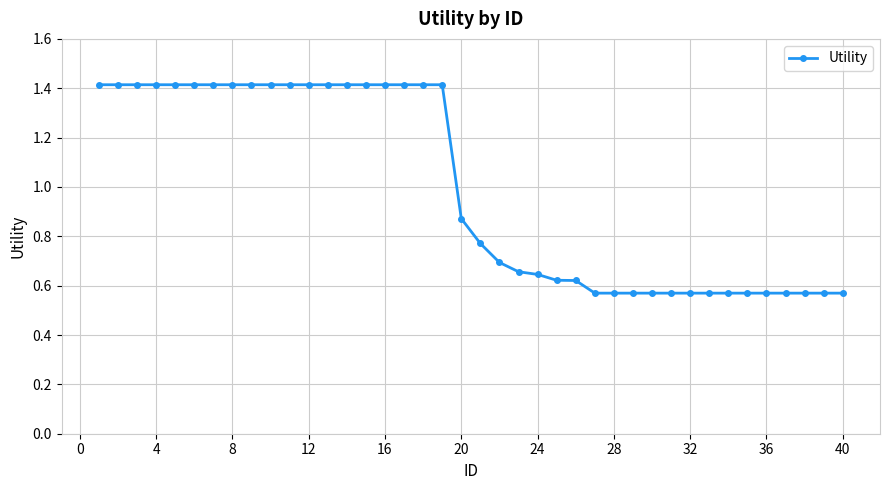

Count the values in the range 0 to 1.

21